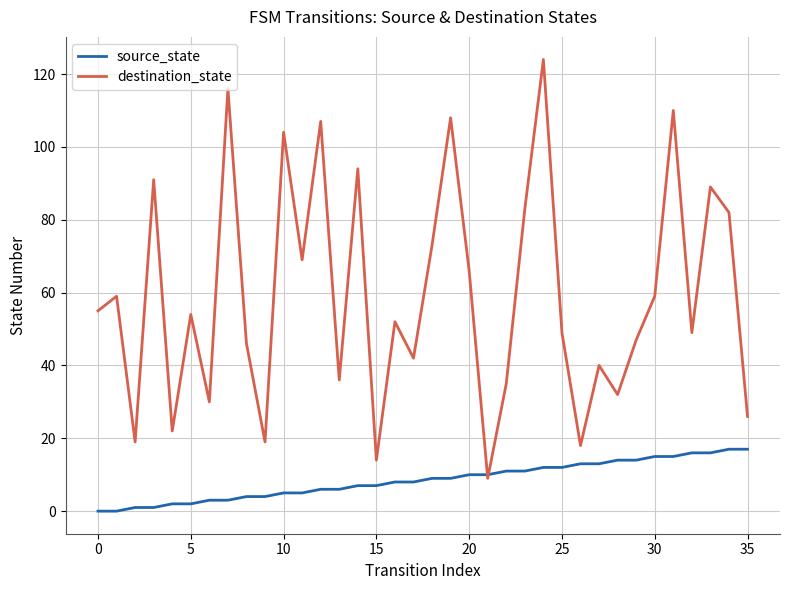

How many lines are shown in the chart?

2